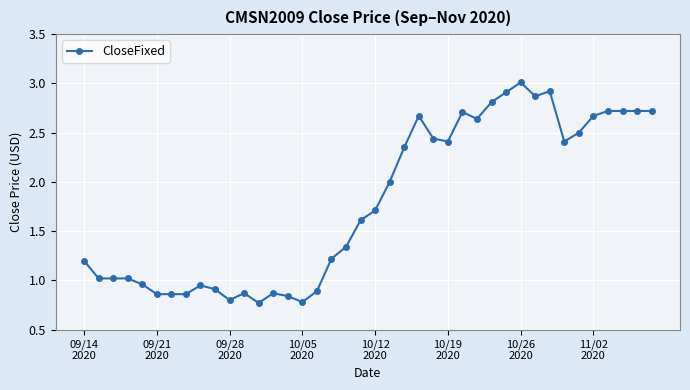

What is the greatest value displayed?

3.0